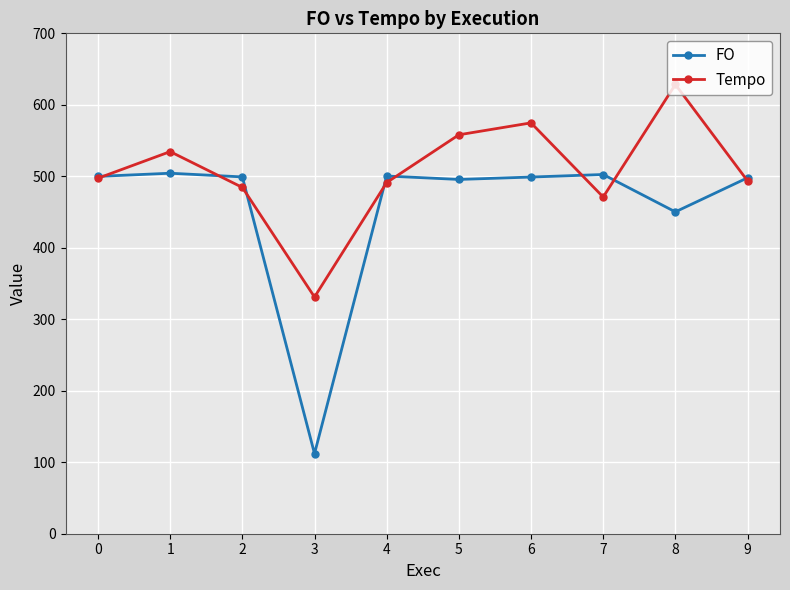

What is the spread (max minus min) of values at 1?

30.2